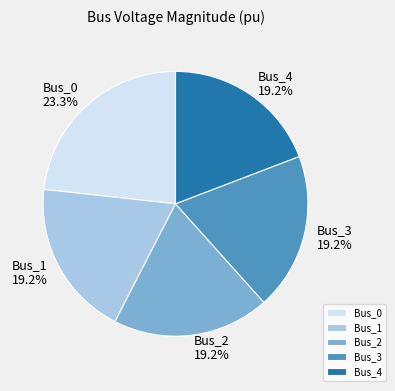

Is it true that Bus_1 is 19% of the pie?

True